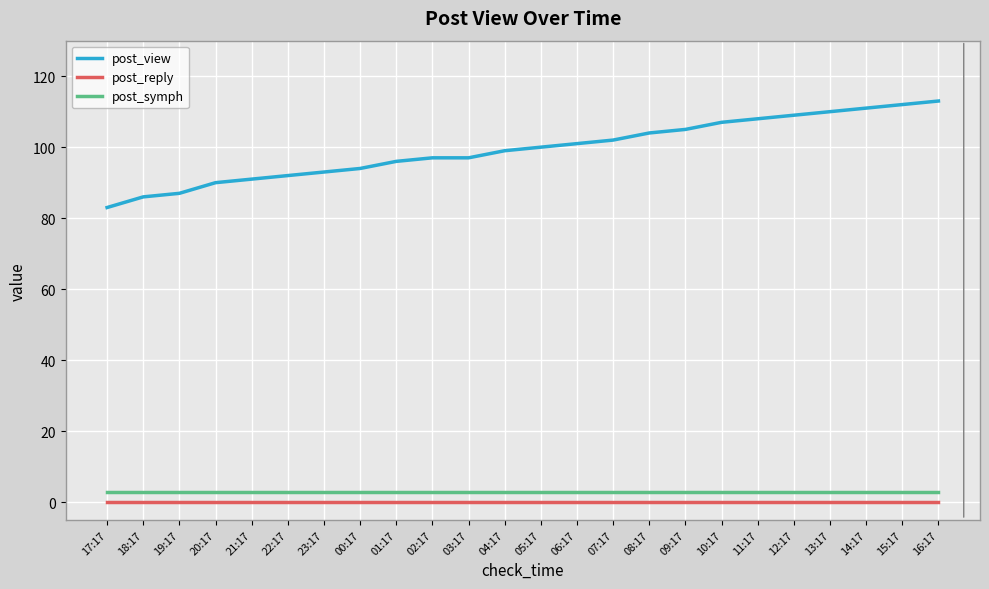

What is the greatest value displayed?

113